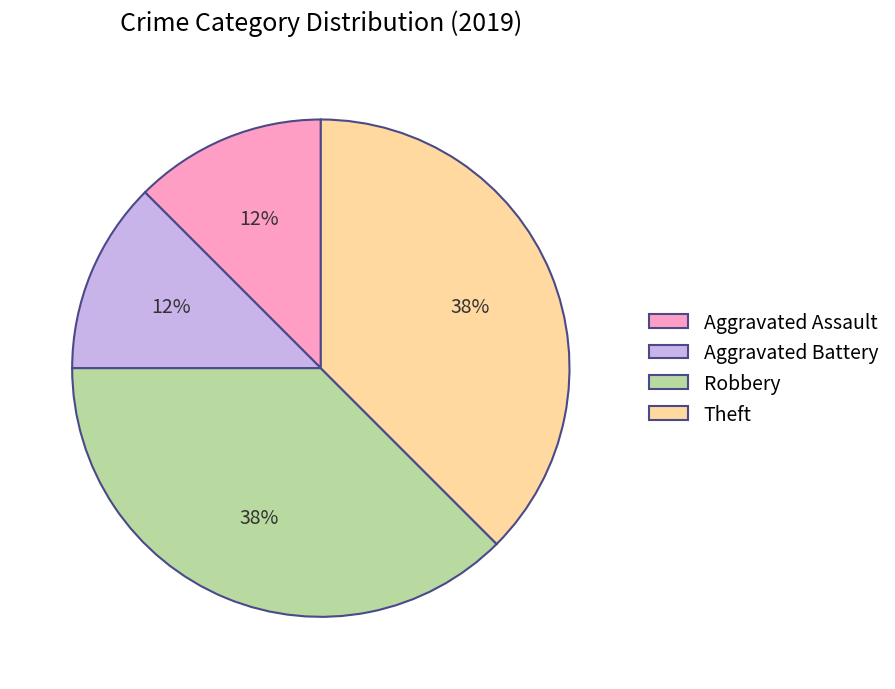

The Aggravated Assault slice represents 6% of the pie. True or false?

False